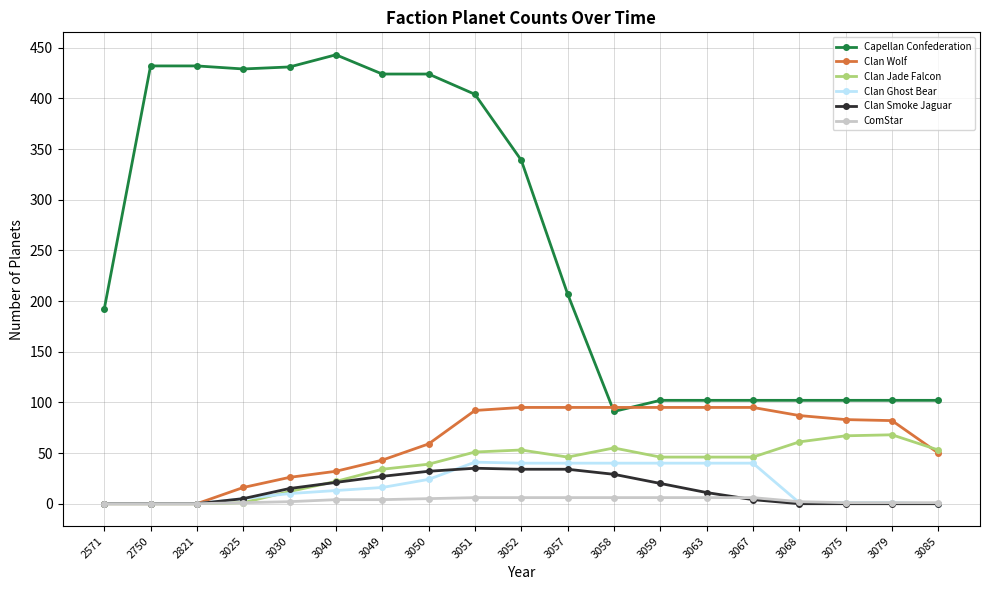

Which series has the largest total across all categories?

Capellan Confederation